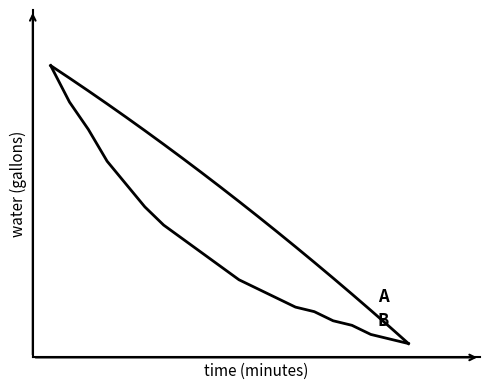

Does the chart have visible grid lines?

No